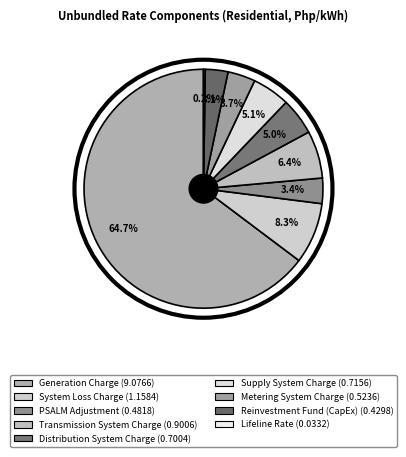

Which slice is the largest?

Generation Charge